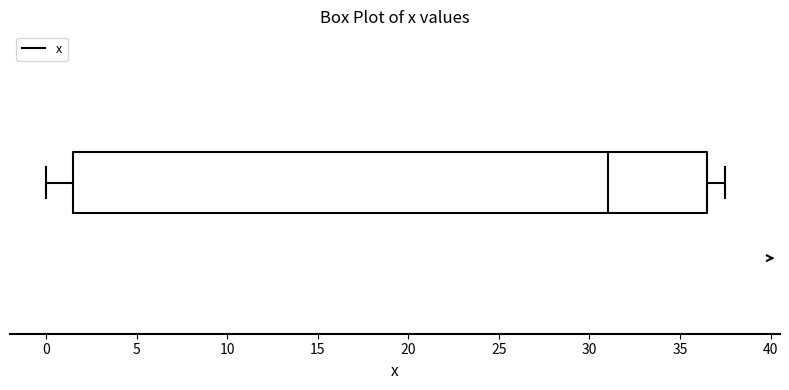

Where is the left edge of the box on the x-axis? The values are not printed on the chart, so give them approximately, as read against the axis.

1.5